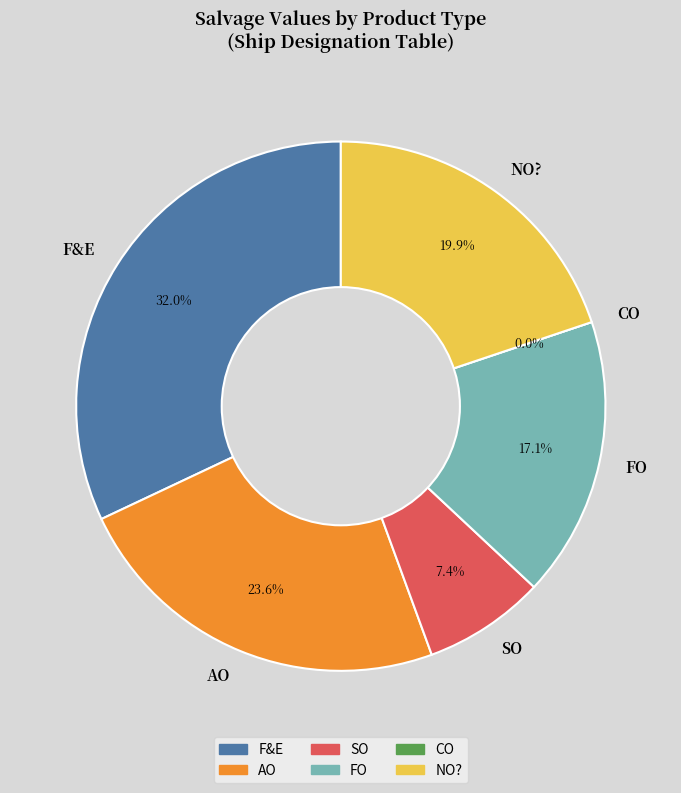

Does any single category account for the majority?

No